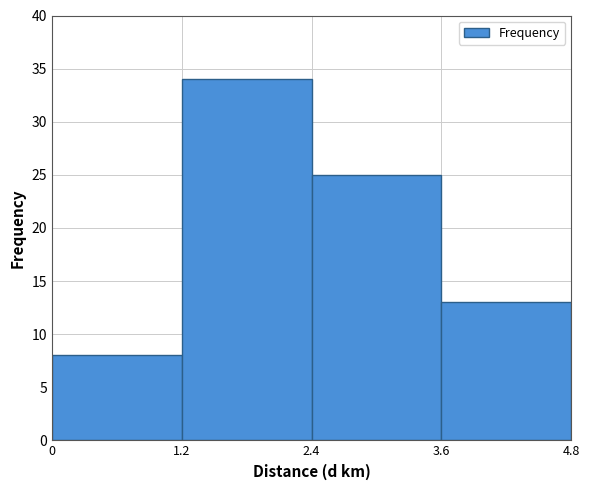

Reading left to right, list every bar in this chart as the range it spans on the x-axis followed by its height. The values are not printed on the chart, so give them approximately, as read against the axis.

0 to 1.2: 8
1.2 to 2.4: 34
2.4 to 3.6: 25
3.6 to 4.8: 13